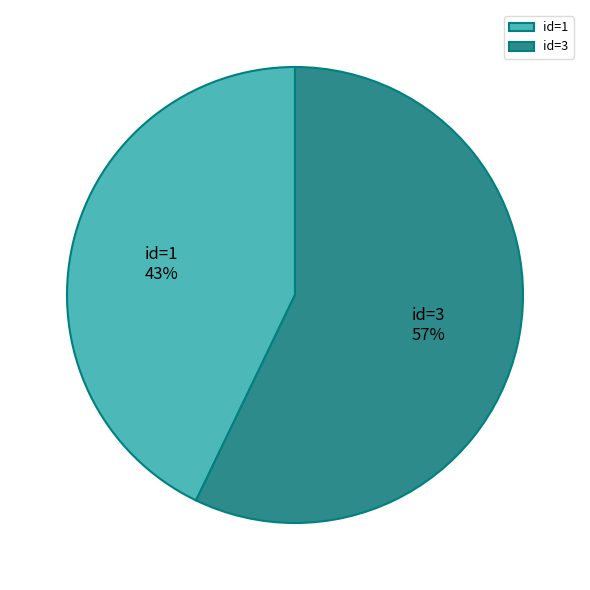

What is the majority slice?

id=3